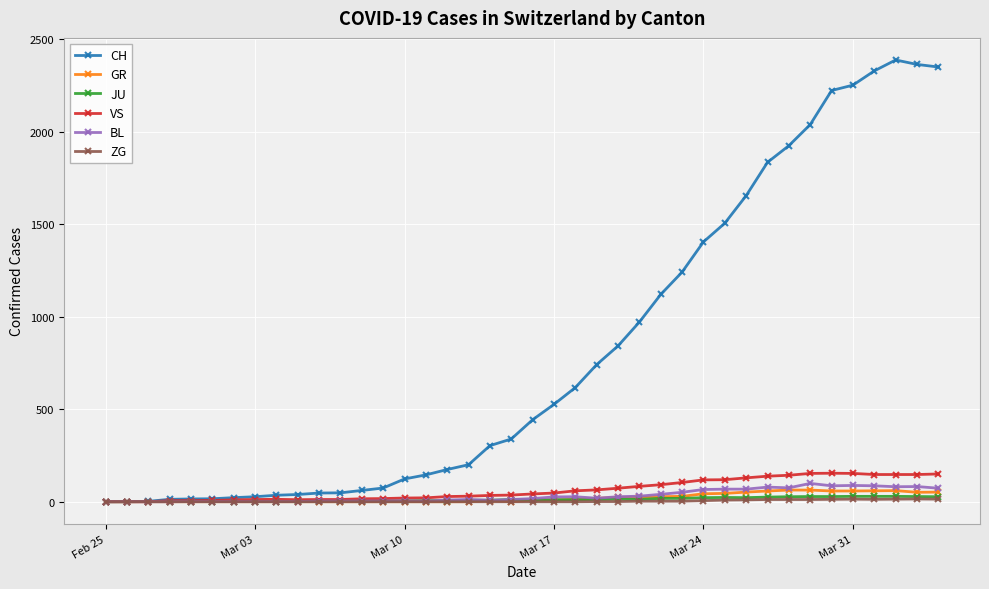

Which series has the largest total across all categories?

CH